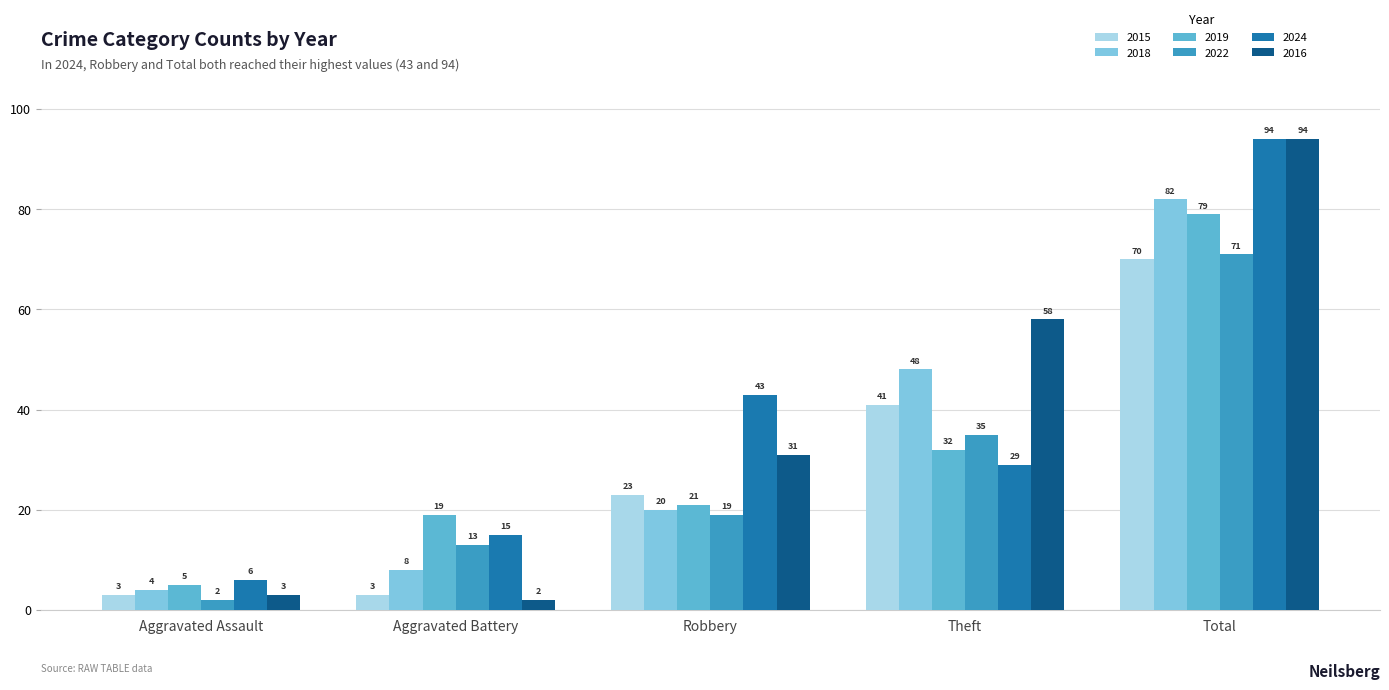

The 2022 series shows 5 at Robbery. True or false?

False